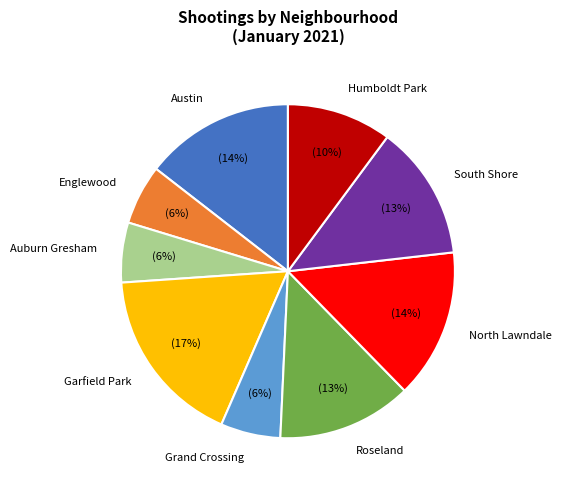

To the nearest percent, what is the difference between the Auburn Gresham and Roseland slice percentages?

7%